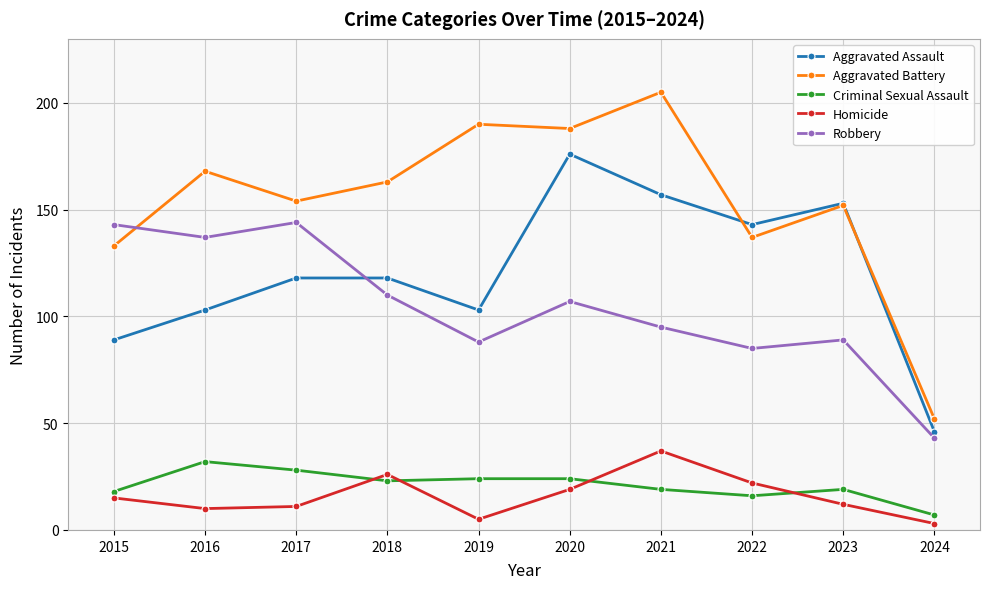

Reading left to right, list all the values displayed in this chart.

Aggravated Assault: 2015=89	2016=103	2017=118	2018=118	2019=103	2020=176	2021=157	2022=143	2023=153	2024=46
Aggravated Battery: 2015=133	2016=168	2017=154	2018=163	2019=190	2020=188	2021=205	2022=137	2023=152	2024=52
Criminal Sexual Assault: 2015=18	2016=32	2017=28	2018=23	2019=24	2020=24	2021=19	2022=16	2023=19	2024=7
Homicide: 2015=15	2016=10	2017=11	2018=26	2019=5	2020=19	2021=37	2022=22	2023=12	2024=3
Robbery: 2015=143	2016=137	2017=144	2018=110	2019=88	2020=107	2021=95	2022=85	2023=89	2024=43